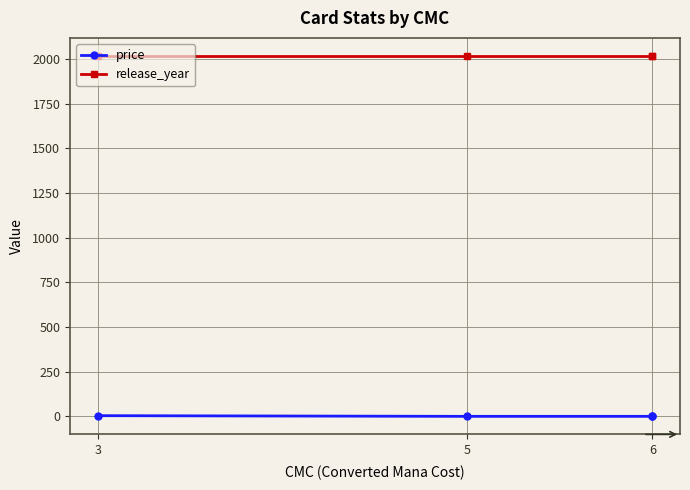

Rank the series by their average value, from highest to lowest.

release_year, price